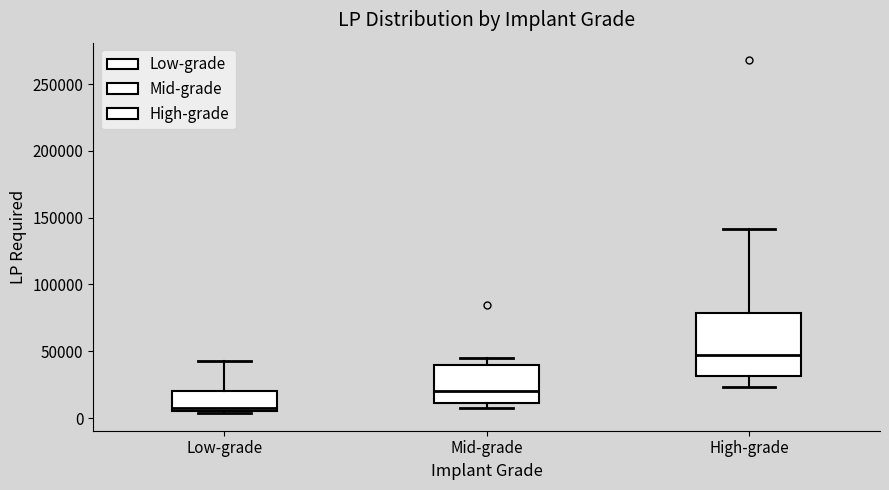

Reading left to right, transcribe this box plot: for each box, give where its median line is, the range the box spans, and where its two whiskers end, as read against the y-axis. The values are not printed on the chart, so give them approximately, as read against the axis.

Low-grade: median 10000, box 5000 to 20000, whiskers 5000 to 45000
Mid-grade: median 20000, box 10000 to 40000, whiskers 10000 (just below the box's lower edge) to 45000
High-grade: median 45000, box 30000 to 80000, whiskers 25000 to 140000